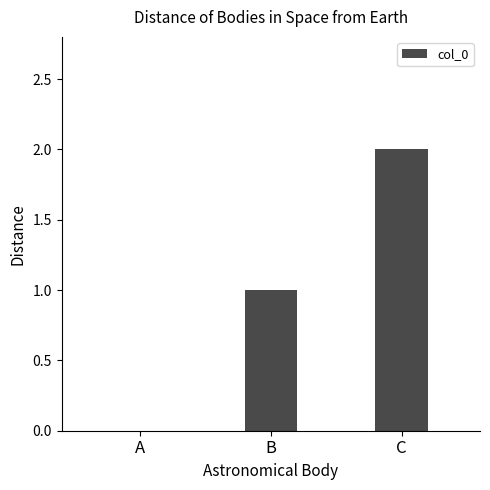

Which label corresponds to the largest value in the chart?

C